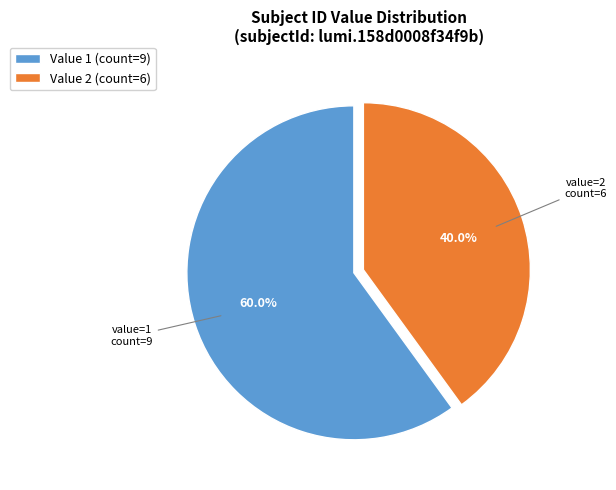

What percentage do Value 2 (count=6) and Value 1 (count=9) together represent?

100.0%